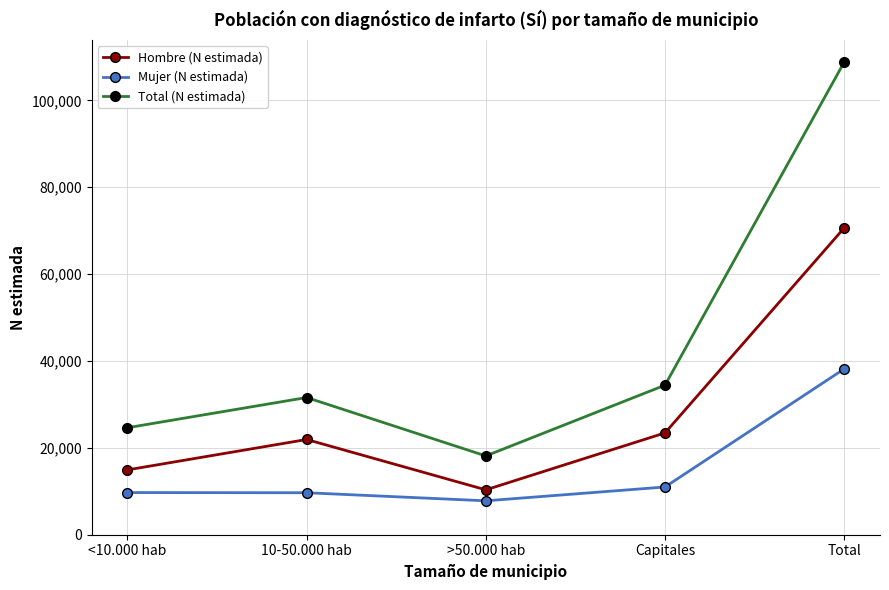

What is the average value of the Total (N estimada) series?

43525